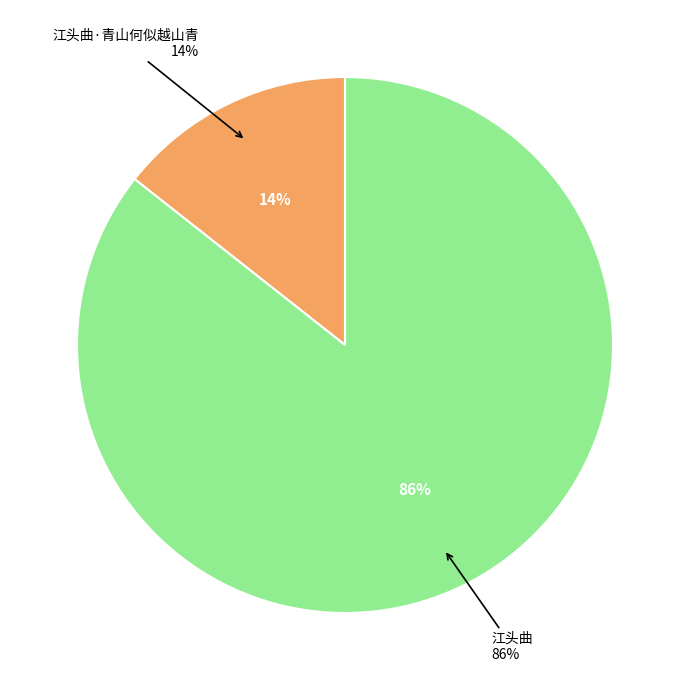

Is it true that 江头曲·青山何似越山青 is 25% of the pie?

False